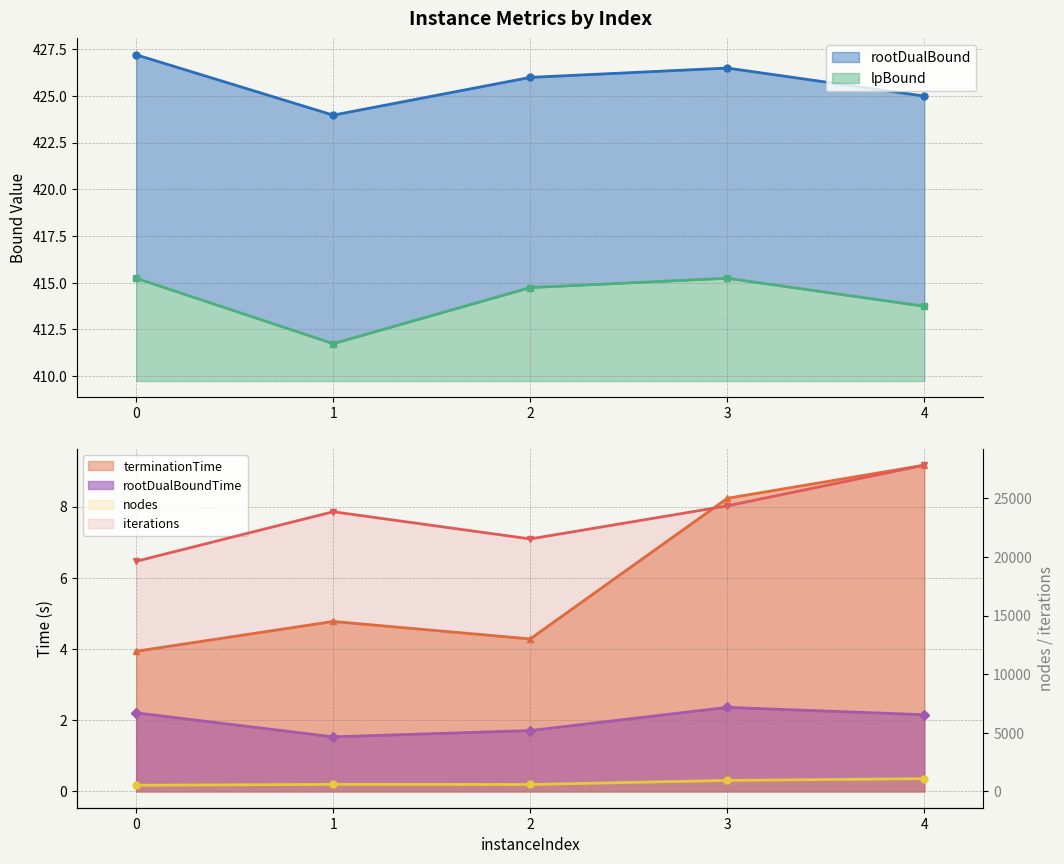

Which series has the widest spread of values?

iterations